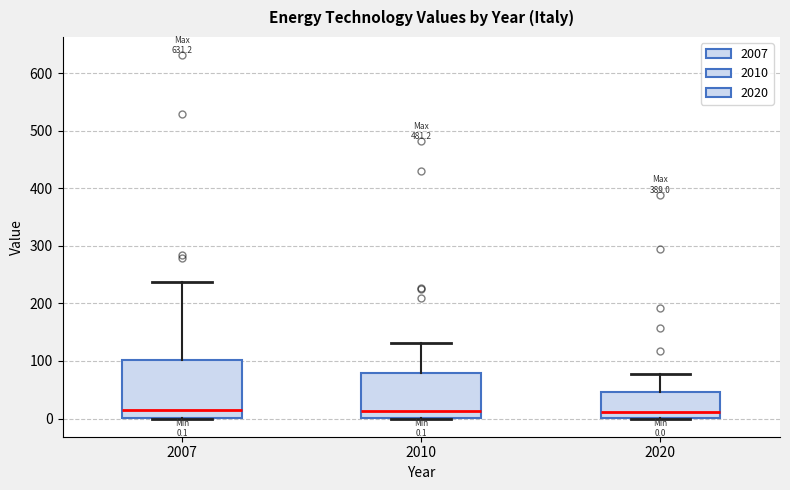

Which box is the tallest, from its lower edge to its upper edge?

2007